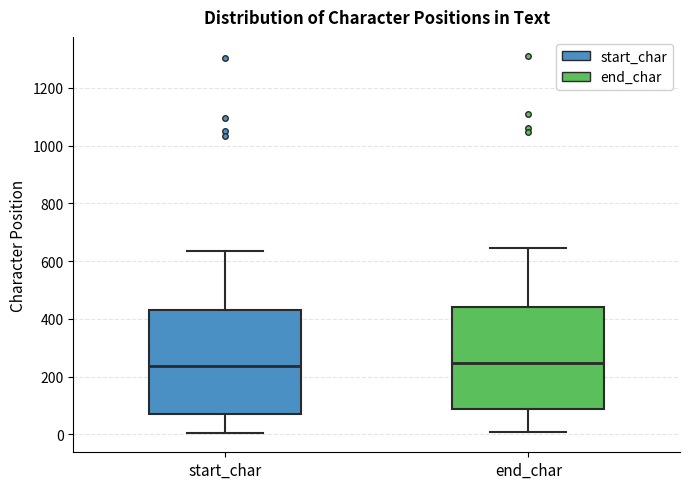

Where is the lower edge of the box for start_char on the y-axis? The values are not printed on the chart, so give them approximately, as read against the axis.

80